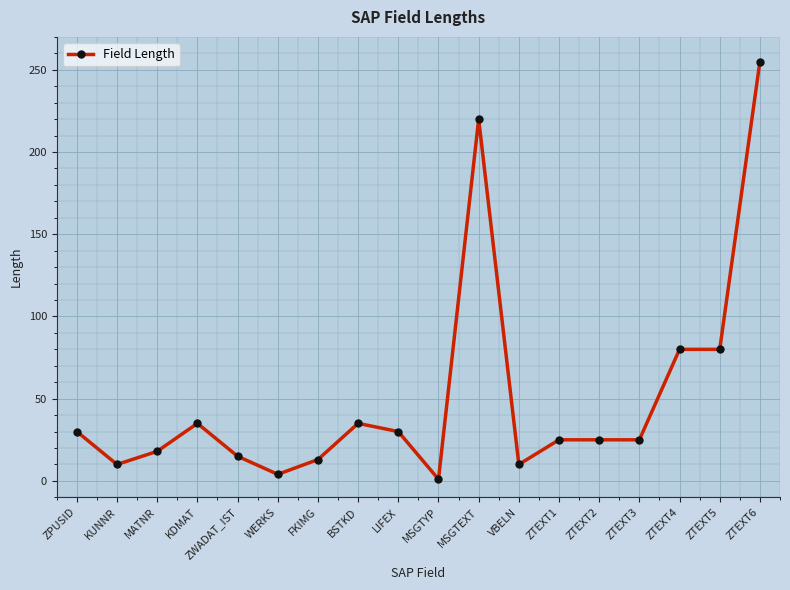

What is the label of the 3rd point from the left?

MATNR